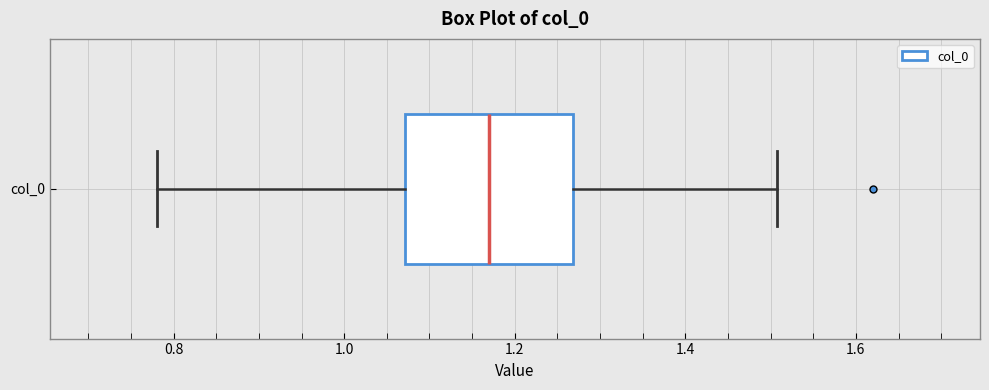

Transcribe this box plot: give where the median line is, the range the box spans, and where the two whiskers end, as read against the x-axis. The values are not printed on the chart, so give them approximately, as read against the axis.

median 1.16, box 1.08 to 1.26, whiskers 0.78 to 1.50